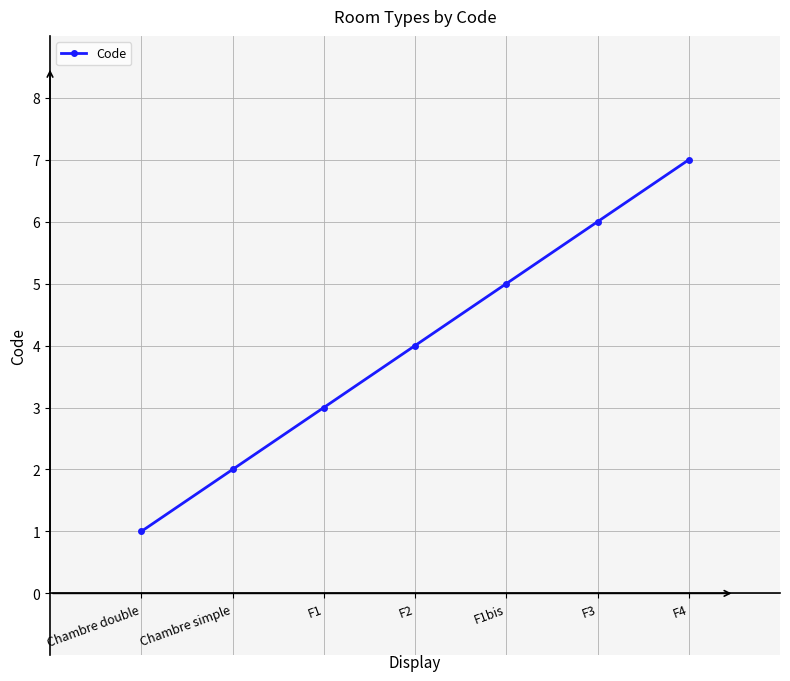

What is the label of the 5th point from the left?

F1bis